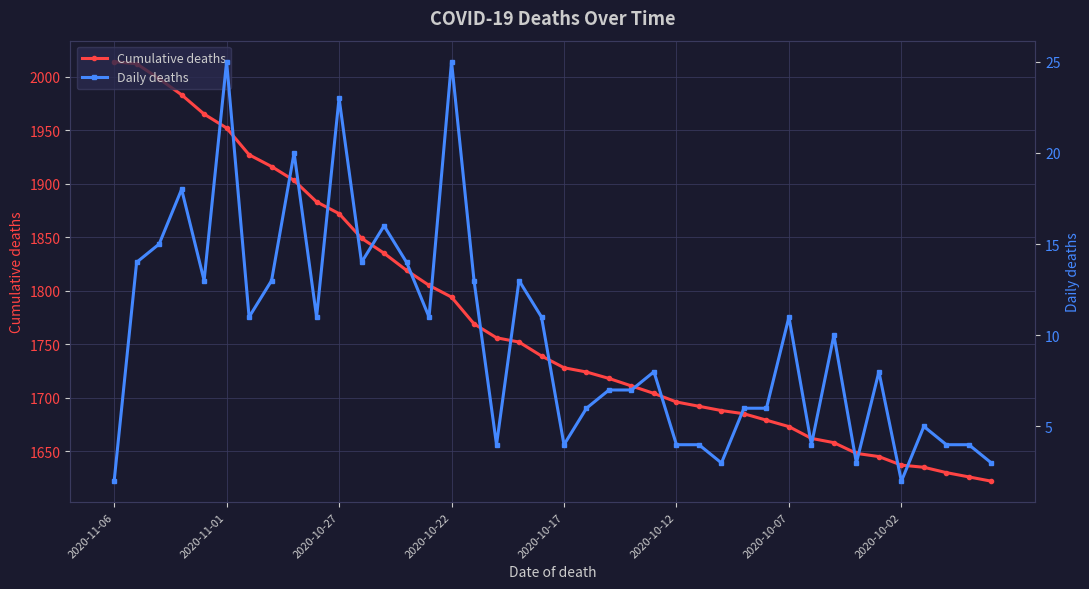

Between 24 and 27, which series saw the biggest shift?

Cumulative deaths